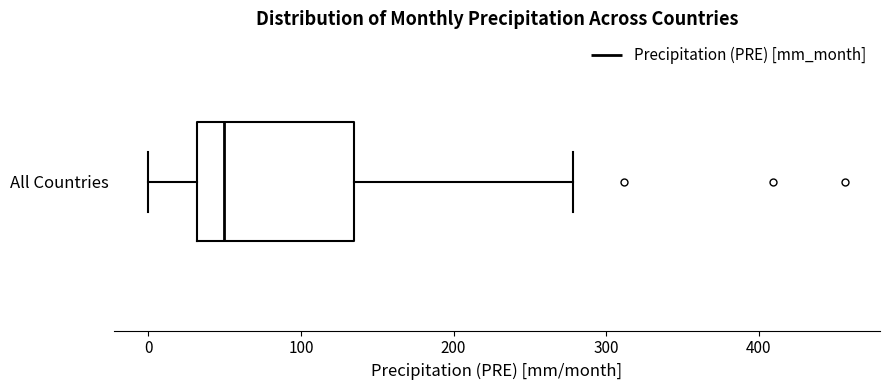

Where does the left whisker of the box for All Countries end on the x-axis? The values are not printed on the chart, so give them approximately, as read against the axis.

0